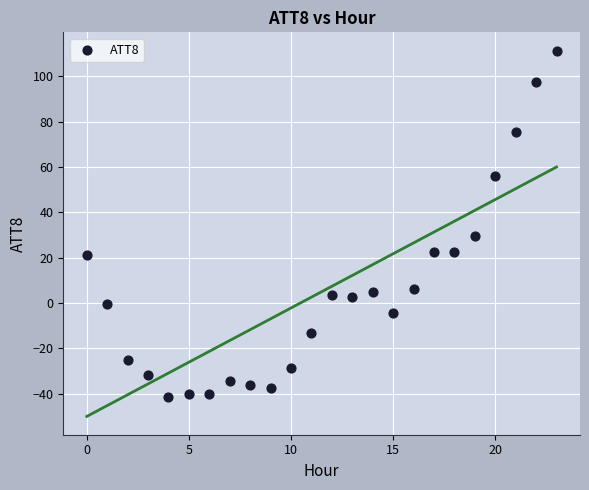

What Y value in the scatter plot is closest to 35?

29.3